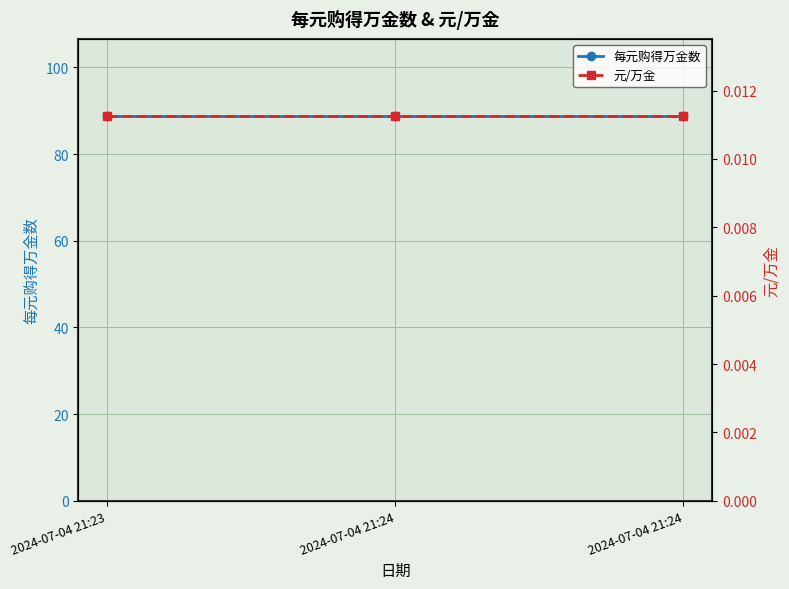

Reading right to left, extract all data points from this chart.

每元购得万金数: 2024-07-04 21:24=88.8	2024-07-04 21:24=88.8	2024-07-04 21:23=88.8
元/万金: 2024-07-04 21:24=0.0	2024-07-04 21:24=0.0	2024-07-04 21:23=0.0